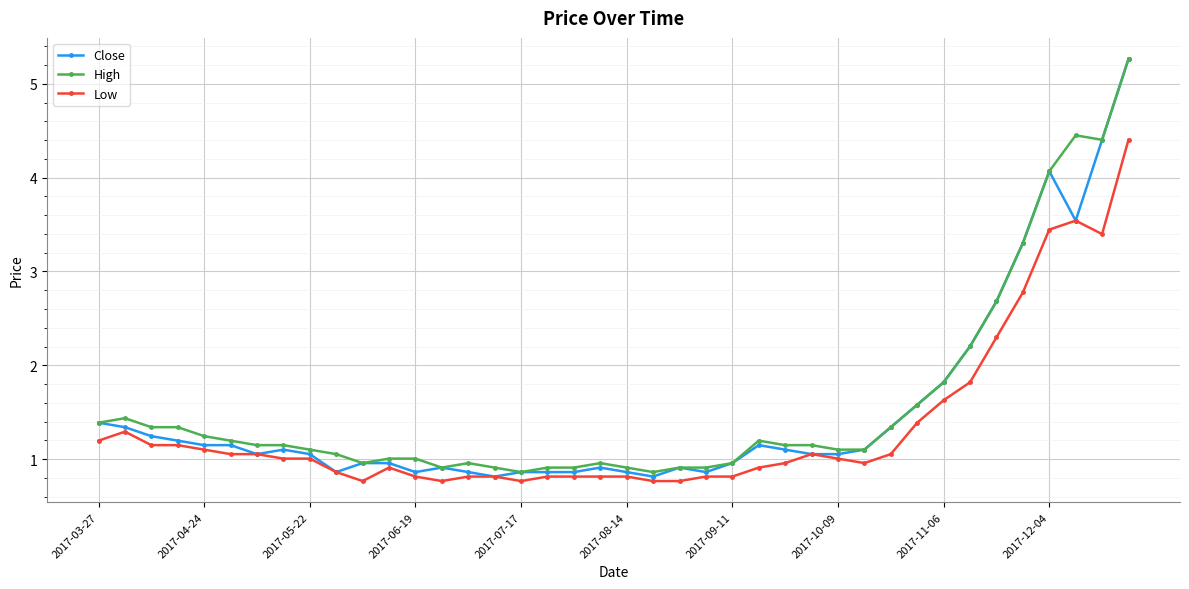

What is the sum of all Close values?

60.4